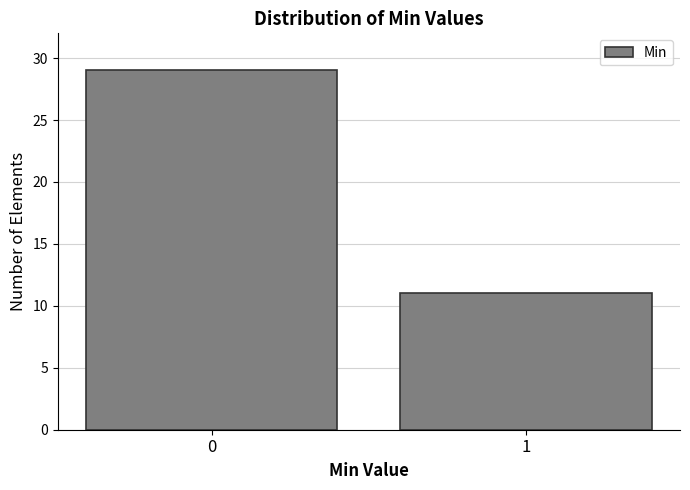

Reading right to left, list all the values displayed in this chart.

1=11	0=29